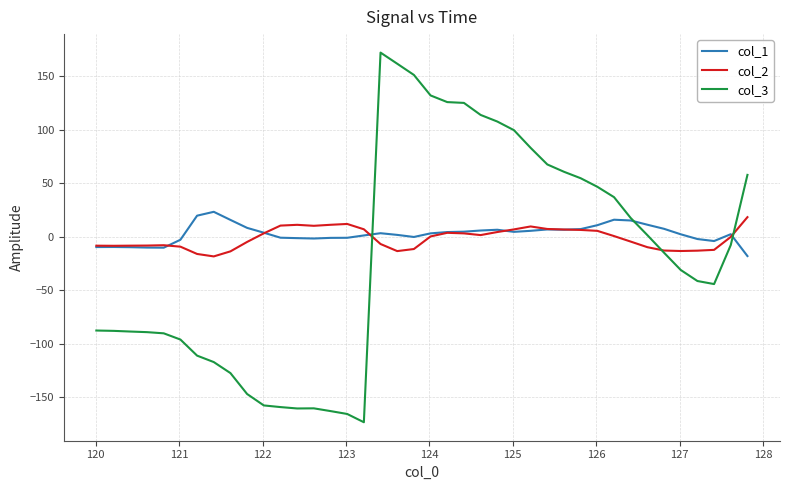

What is the minimum value for col_1?

-18.2